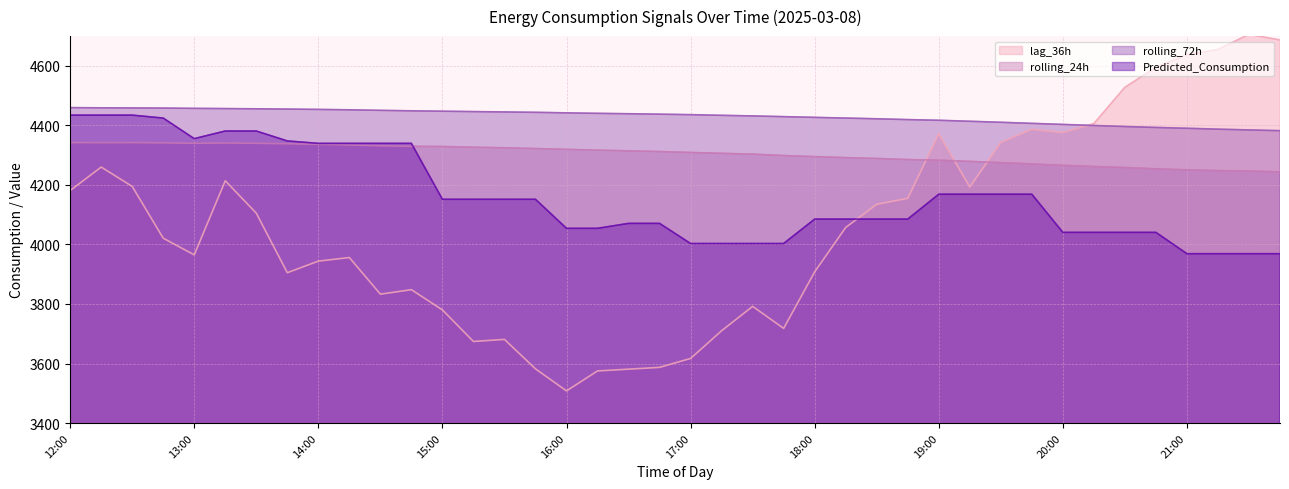

What is the lowest value of the rolling_72h series?

4382.3